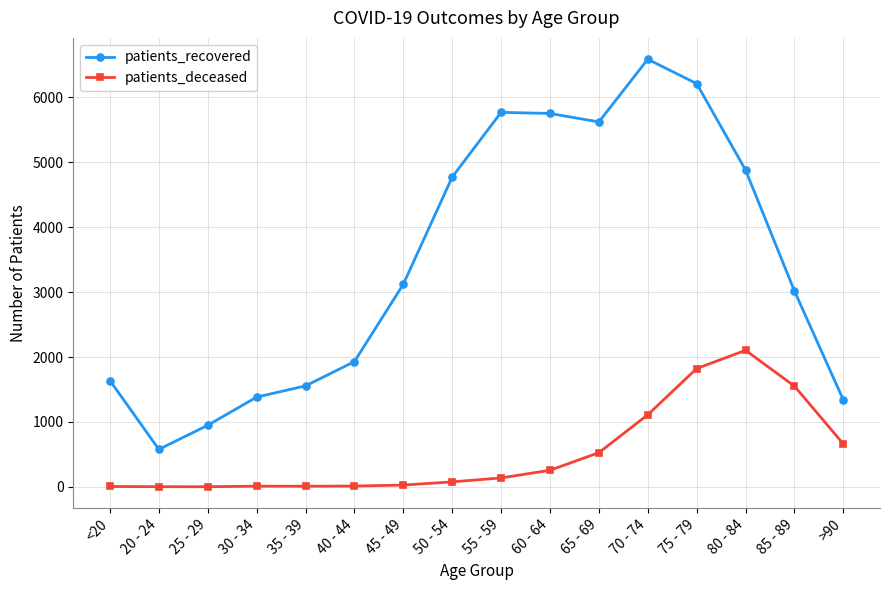

Where is patients_recovered nearest to the value 3583?

45 - 49